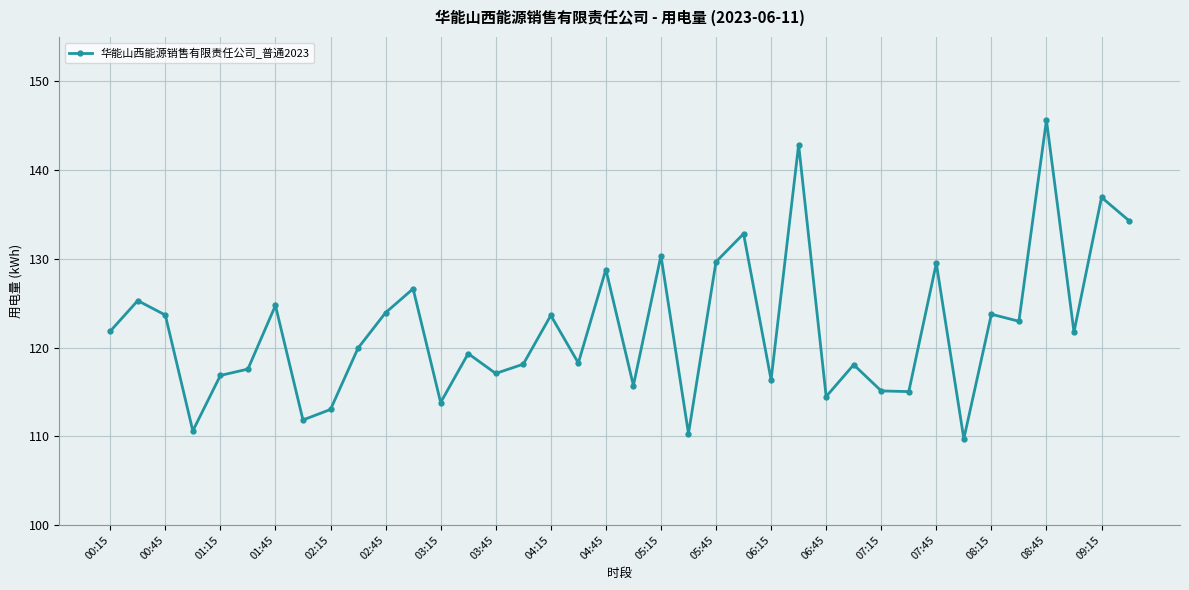

What is the value of the 19th point from the left?

128.8